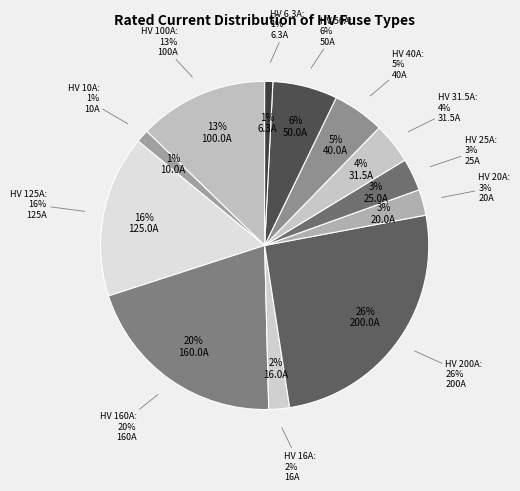

Count the number of slices in the pie.

12